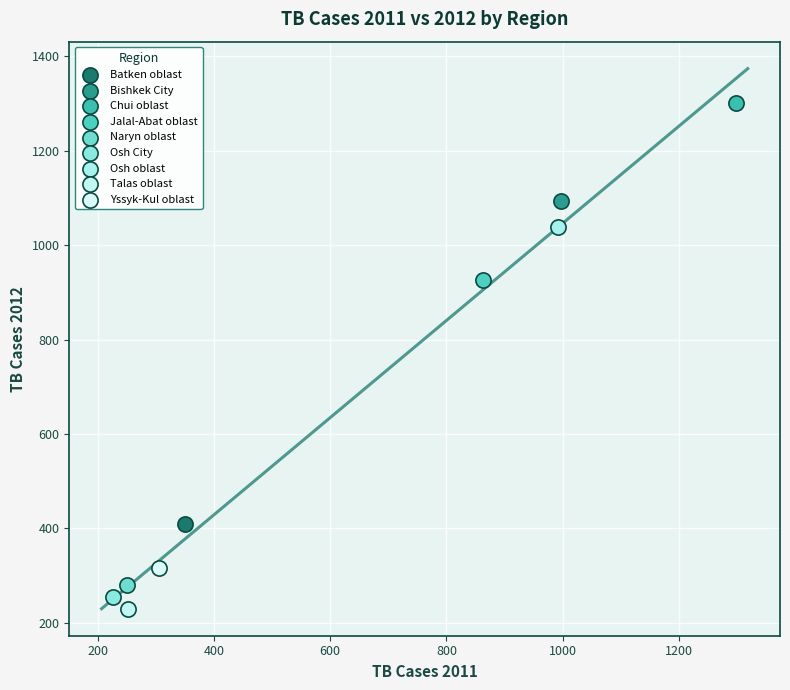

What are all the series names shown in the legend?

Batken oblast, Bishkek City, Chui oblast, Jalal-Abat oblast, Naryn oblast, Osh City, Osh oblast, Talas oblast, Yssyk-Kul oblast